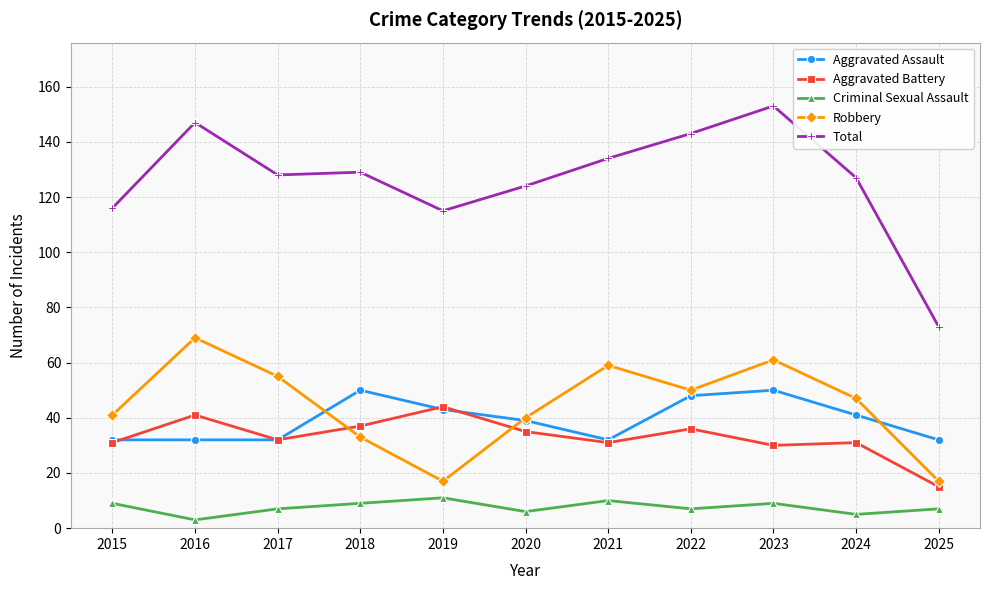

True or false: Total and Robbery intersect in this chart.

False